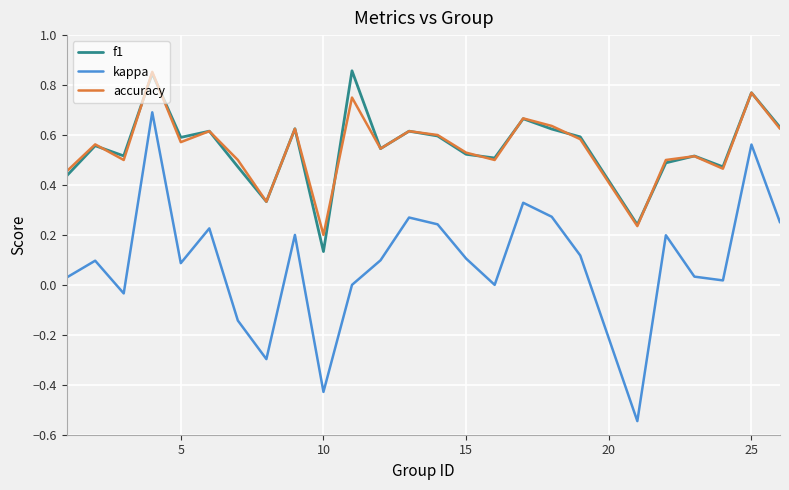

True or false: accuracy and kappa intersect in this chart.

False